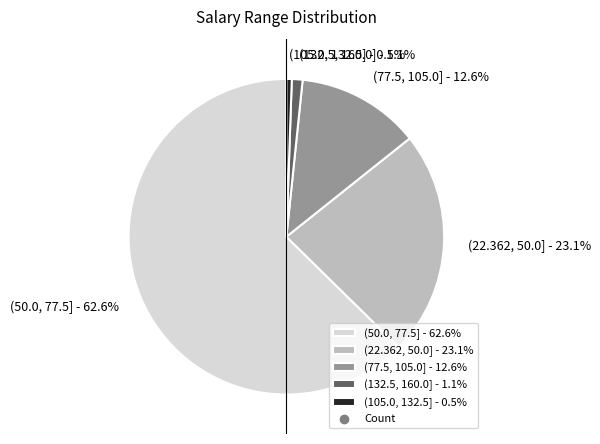

How many slices are in this pie chart?

5